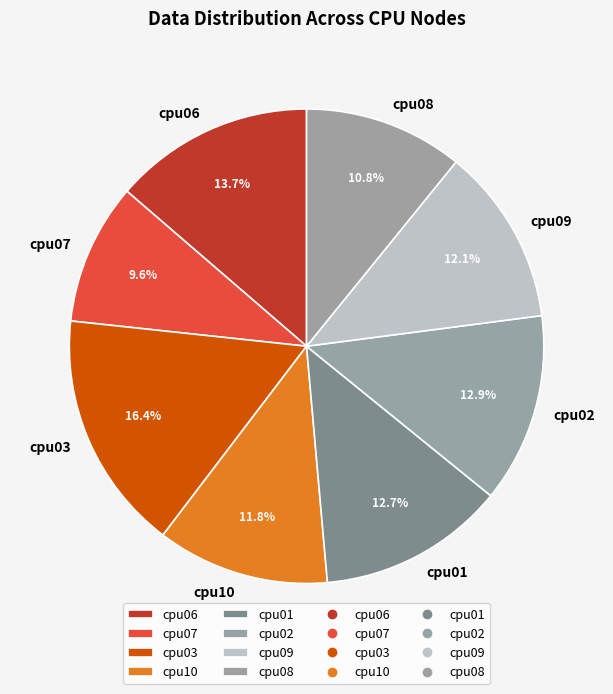

To the nearest percent, what is the combined percentage of cpu02 and cpu03?

29%